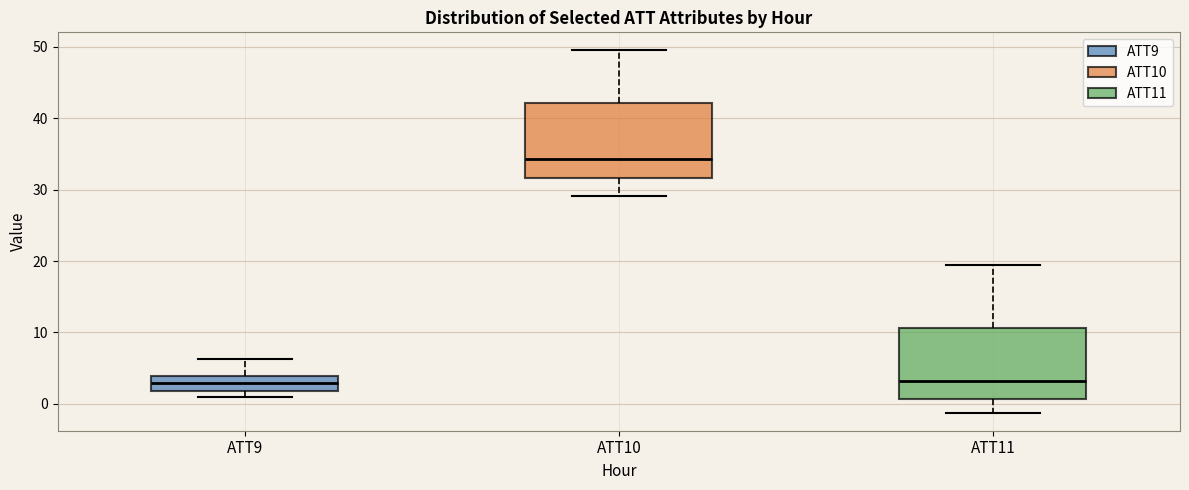

Reading left to right, transcribe this box plot: for each box, give where its median line is, the range the box spans, and where its two whiskers end, as read against the y-axis. The values are not printed on the chart, so give them approximately, as read against the axis.

ATT9: median 3, box 2 to 4, whiskers 1 to 6
ATT10: median 34, box 32 to 42, whiskers 29 to 50
ATT11: median 3, box 1 to 11, whiskers -1 to 19